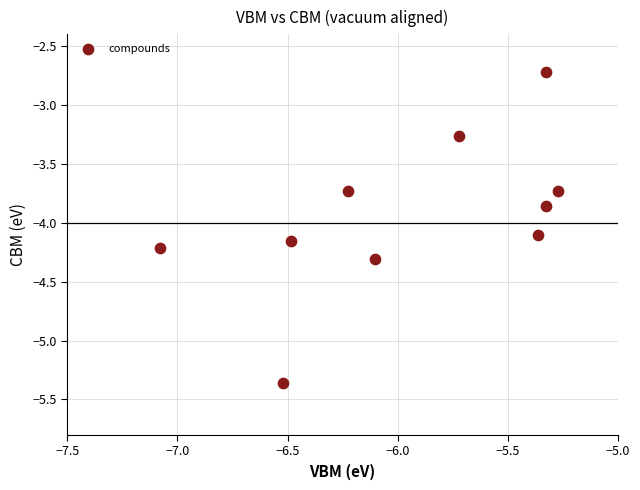

What is the range of Y values (max minus min)?

2.6